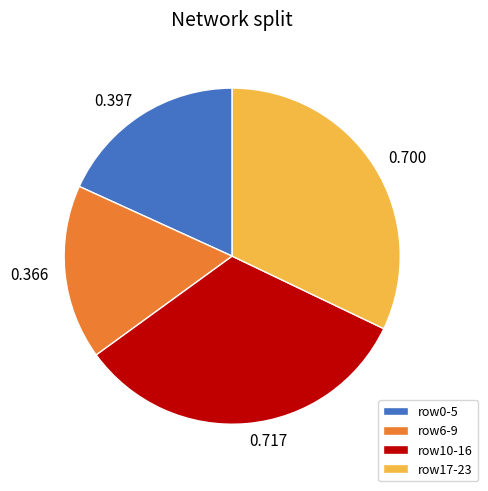

Is the sum of 0.700 and 0.717 greater than half?

Yes